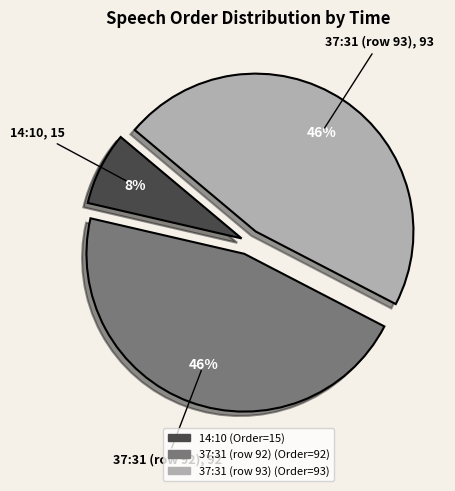

How many segments does this pie chart have?

3